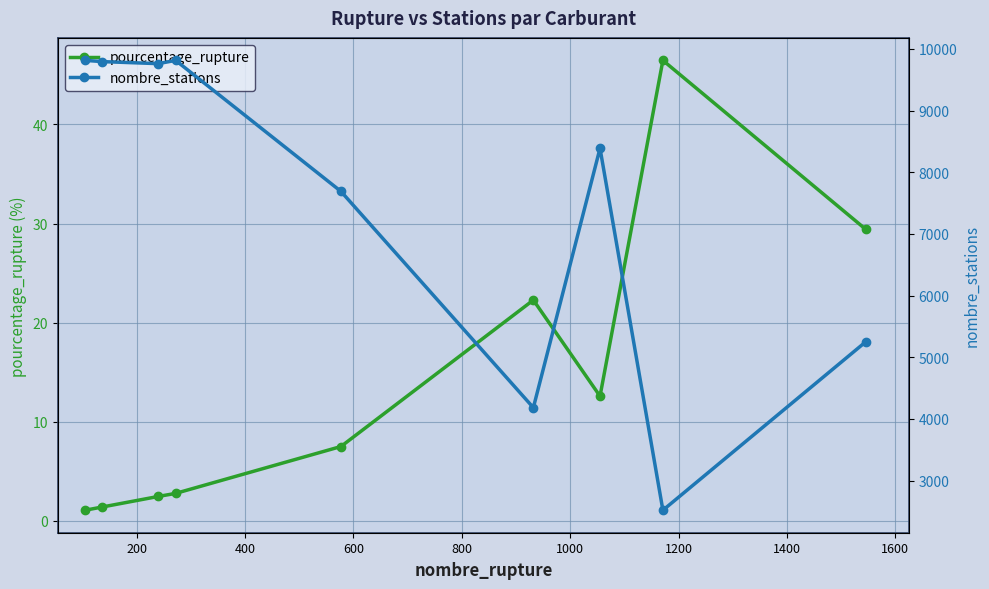

How many series are shown in this chart?

2